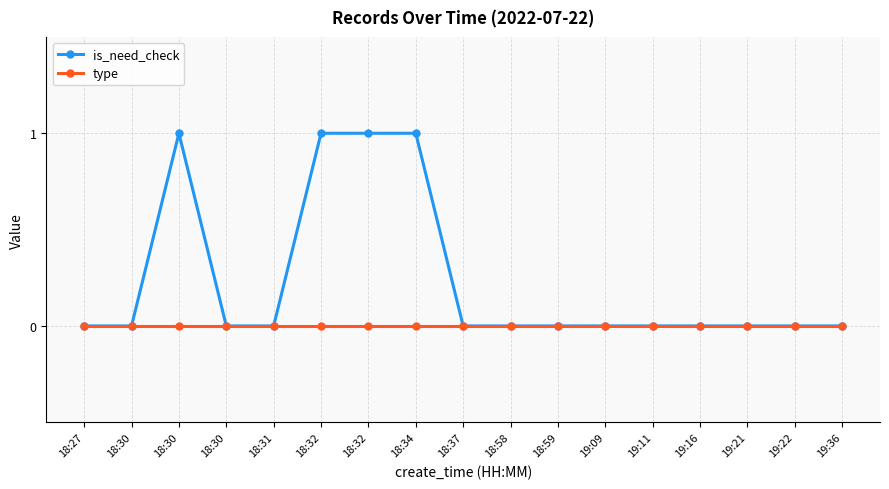

True or false: is_need_check has a value of 0 at 18:30.

False